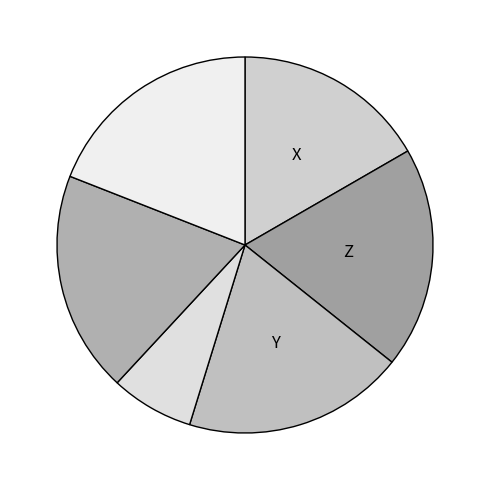

Count the number of slices in the pie.

6